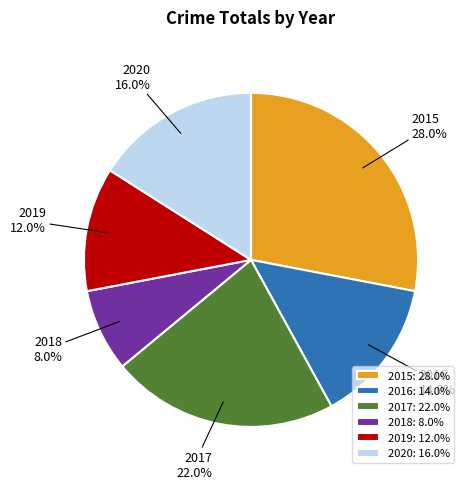

Is it true that 2018 is 21% of the pie?

False